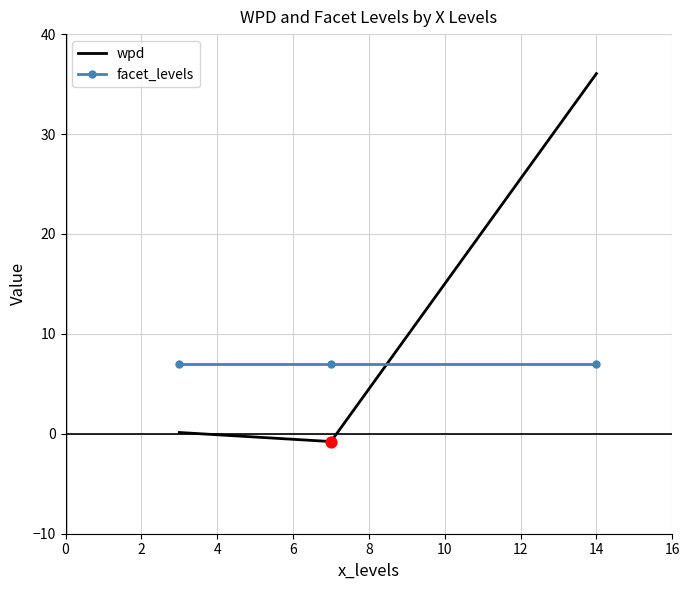

Which series has the largest total across all categories?

wpd